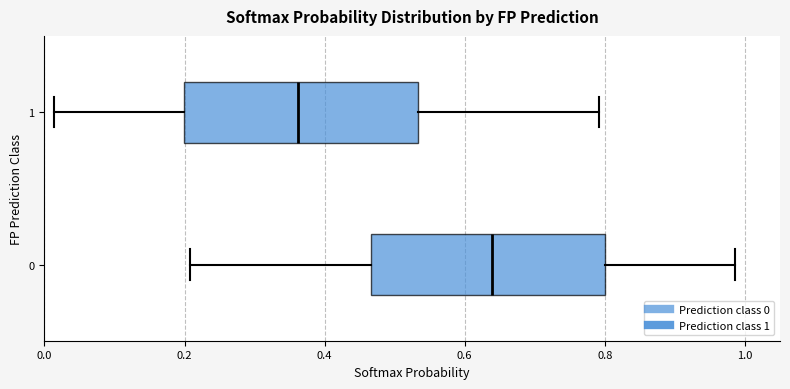

Reading bottom to top, transcribe this box plot: for each box, give where its median line is, the range the box spans, and where its two whiskers end, as read against the x-axis. The values are not printed on the chart, so give them approximately, as read against the axis.

0: median 0.64, box 0.46 to 0.80, whiskers 0.20 to 0.98
1: median 0.36, box 0.20 to 0.54, whiskers 0.02 to 0.80